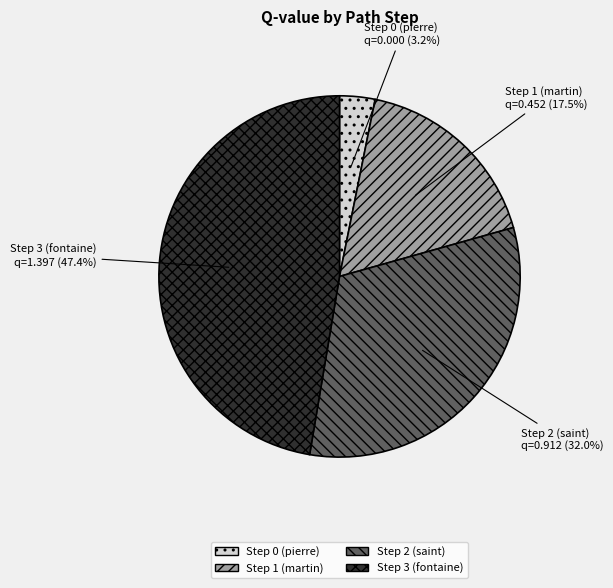

Which has a higher value, Step 3 (fontaine) or Step 0 (pierre)?

Step 3 (fontaine)